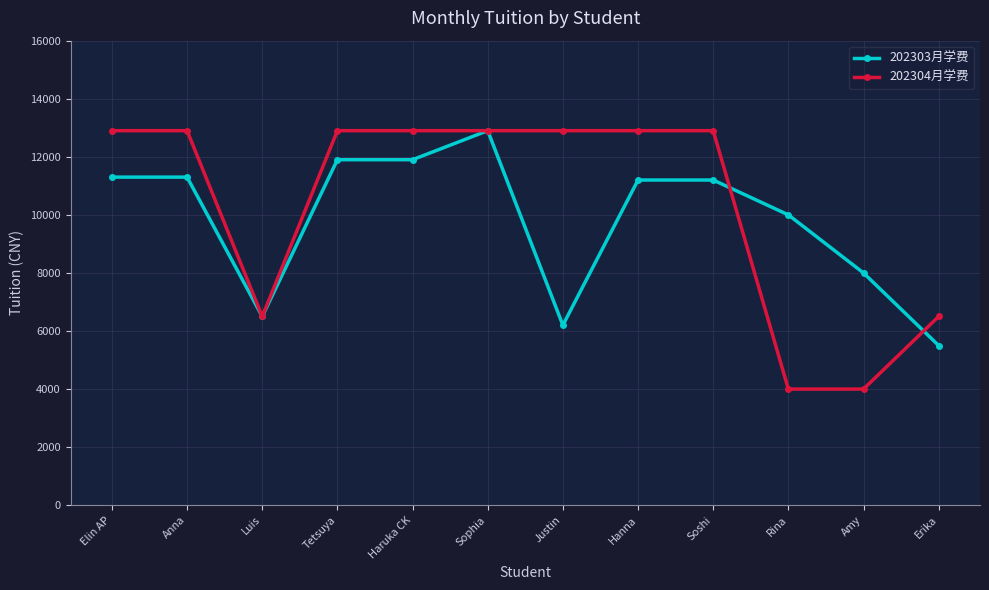

What is the value of the 202304月学费 point at the 3rd from the left?

6500